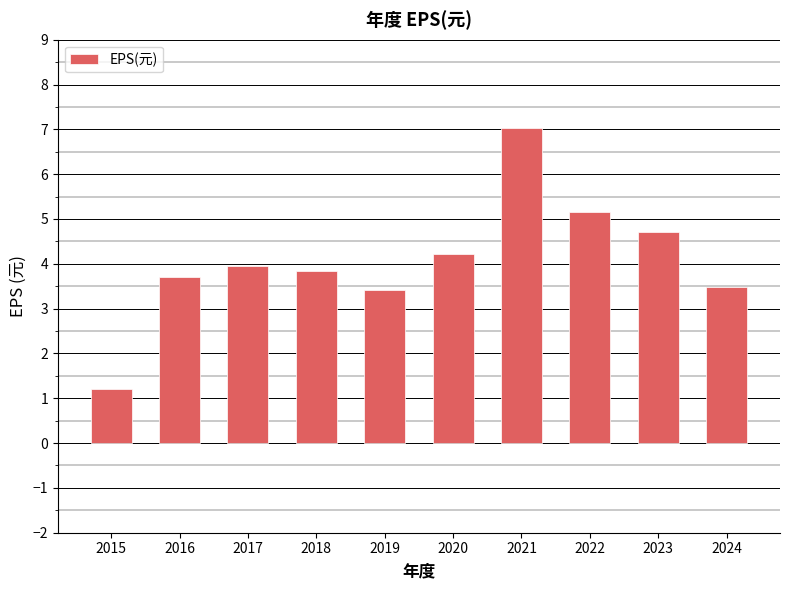

What is the difference between the maximum and minimum values?

5.8